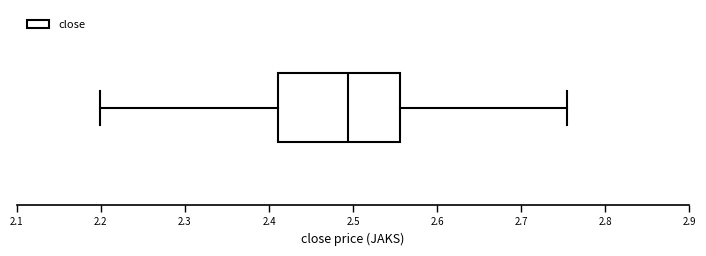

Where does the median line of the box sit on the x-axis? The values are not printed on the chart, so give them approximately, as read against the axis.

2.49